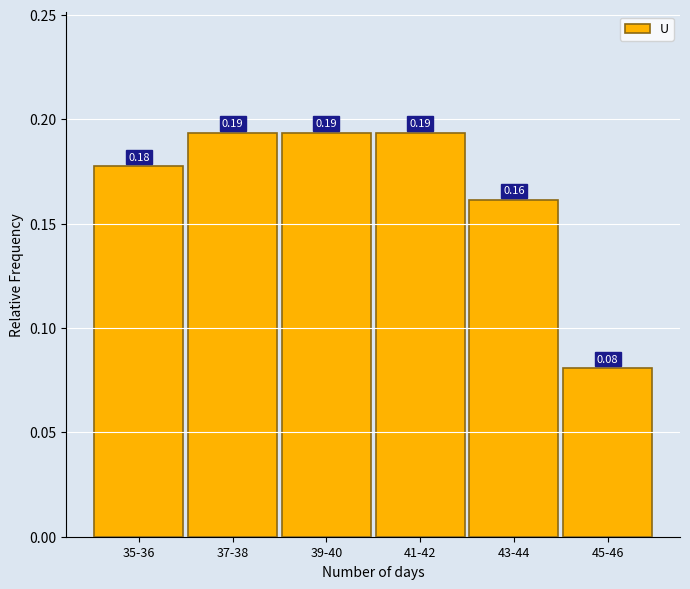

Which has a higher value, 45-46 or 43-44?

43-44